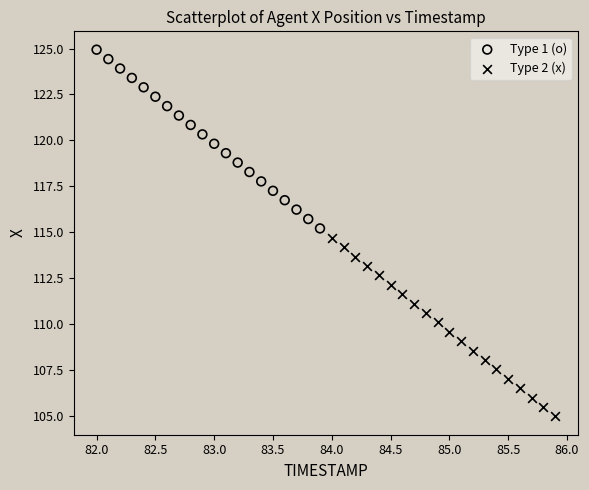

Which series has the widest spread of Y values?

Type 1 (o)